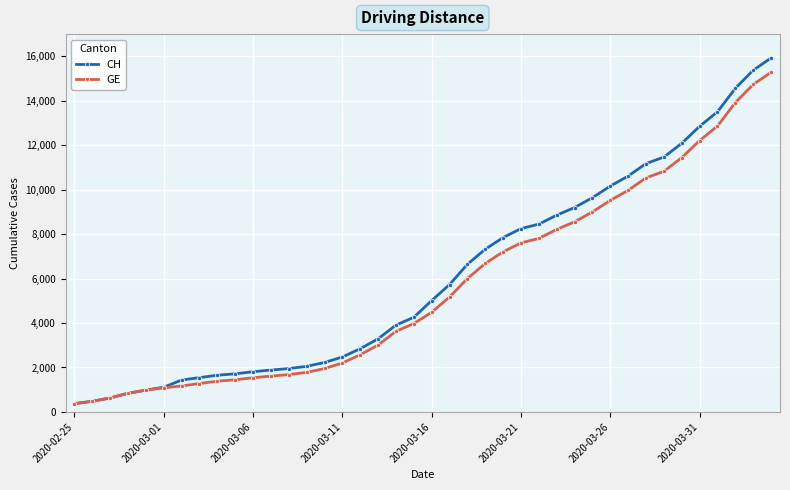

Which series has the largest range (max minus min)?

CH